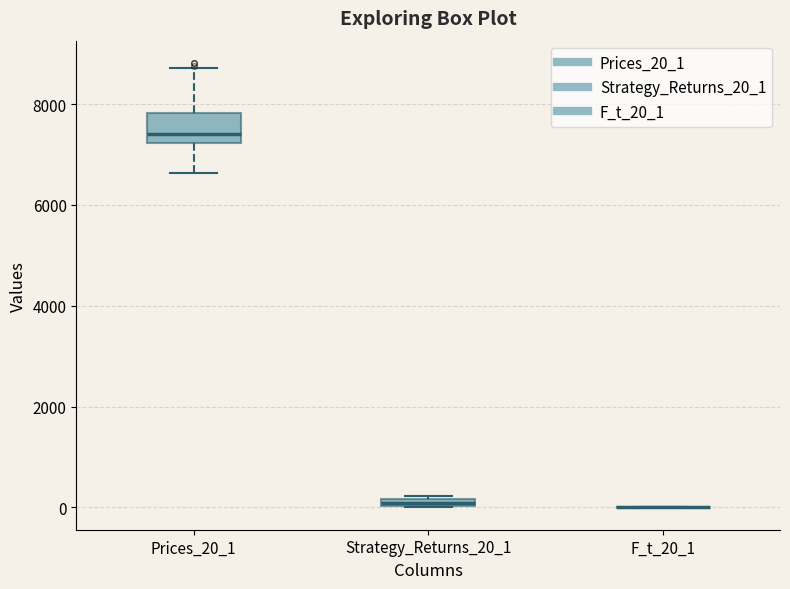

Which box is the tallest, from its lower edge to its upper edge?

Prices_20_1